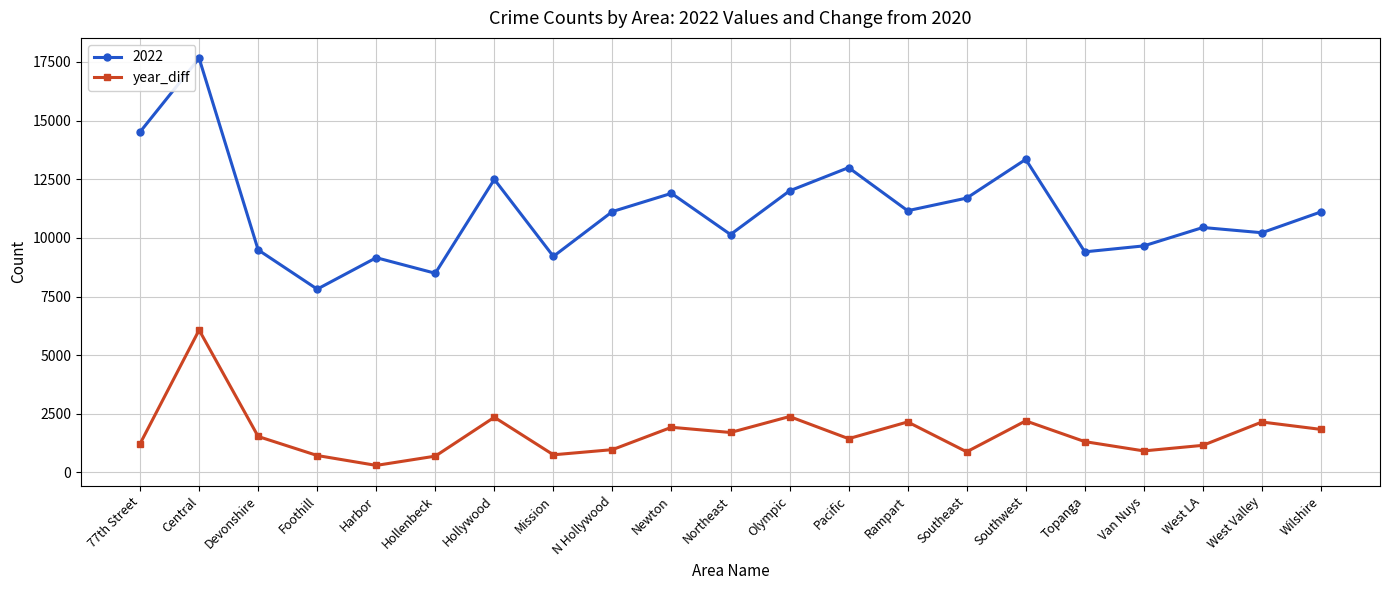

Which series has the largest range (max minus min)?

2022